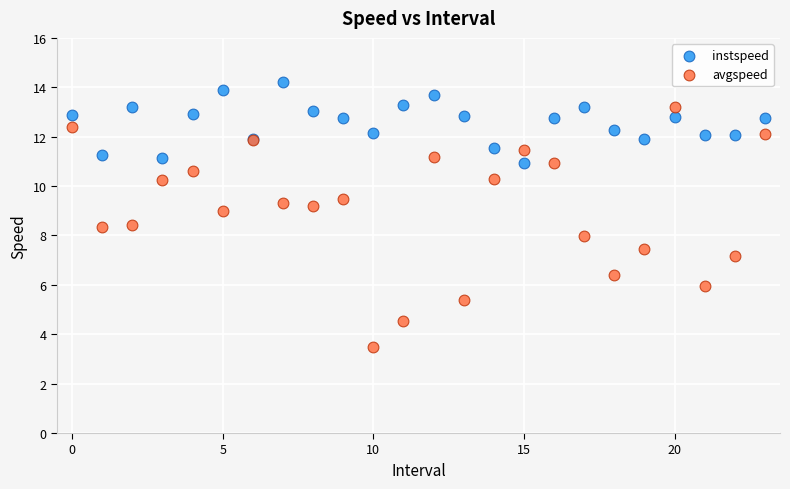

Which series reaches the maximum Y coordinate?

instspeed